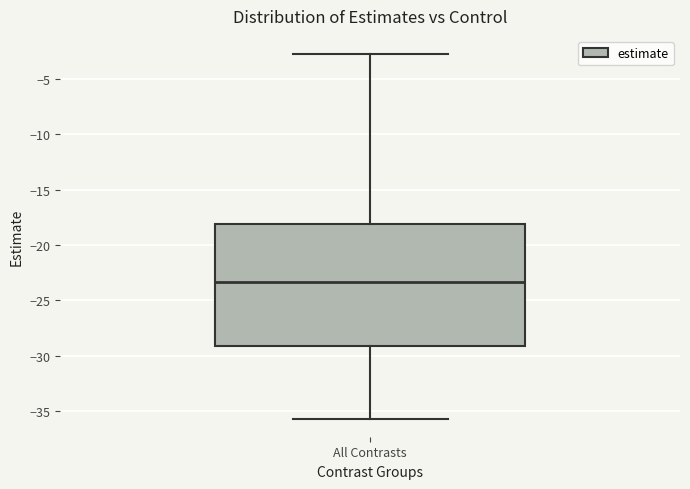

Transcribe this box plot: give where the median line is, the range the box spans, and where the two whiskers end, as read against the y-axis. The values are not printed on the chart, so give them approximately, as read against the axis.

median -23.5, box -29.0 to -18.0, whiskers -35.5 to -3.0